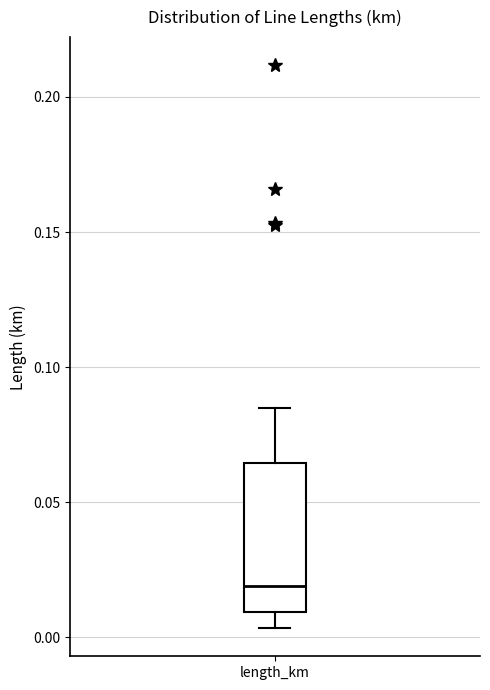

Where does the median line of the box for length_km sit on the y-axis? The values are not printed on the chart, so give them approximately, as read against the axis.

0.020